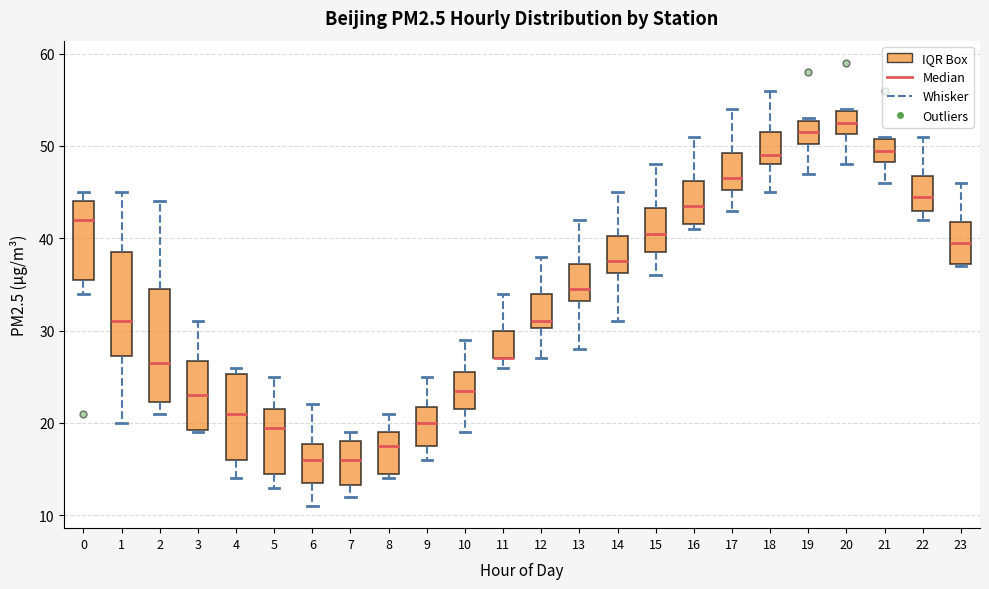

Which box is the tallest, from its lower edge to its upper edge?

2